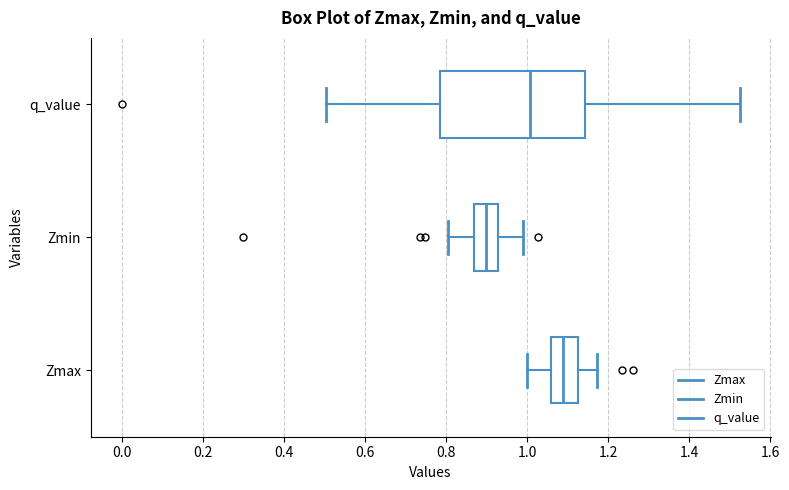

Which box has the furthest to the left median line?

Zmin